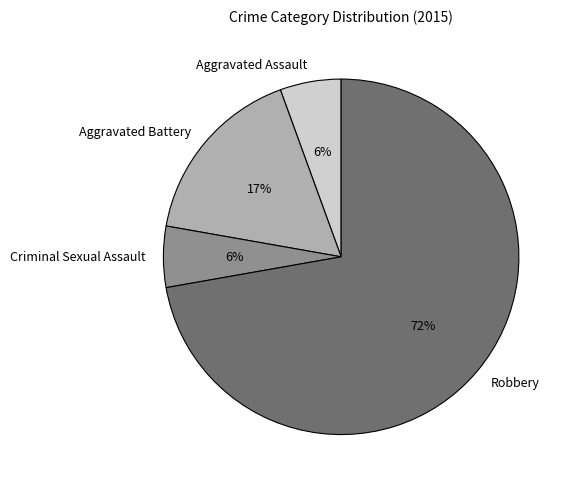

Is the sum of Criminal Sexual Assault and Aggravated Battery greater than half?

No